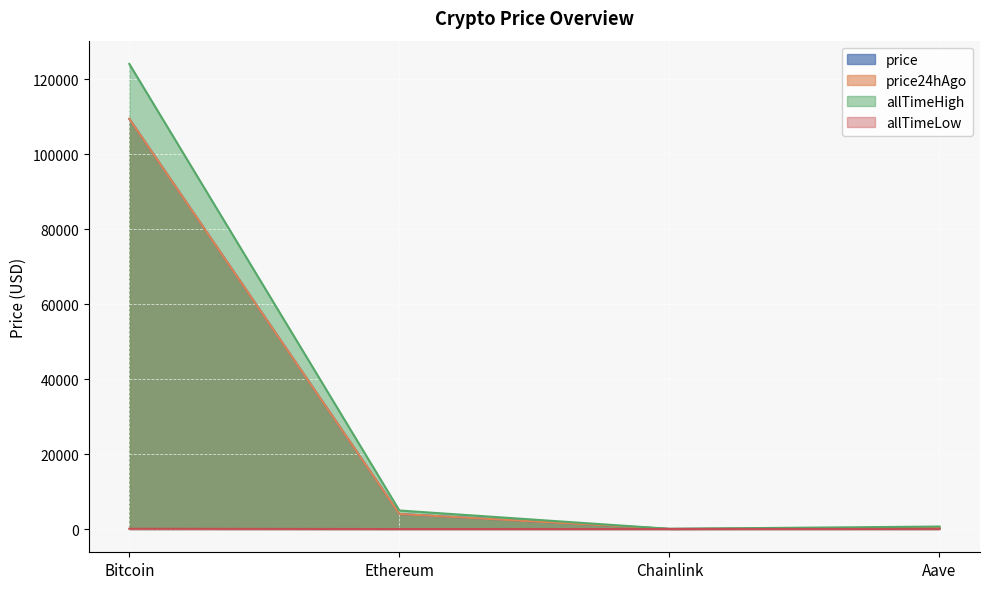

Which series changed the most between Ethereum and Aave?

allTimeHigh